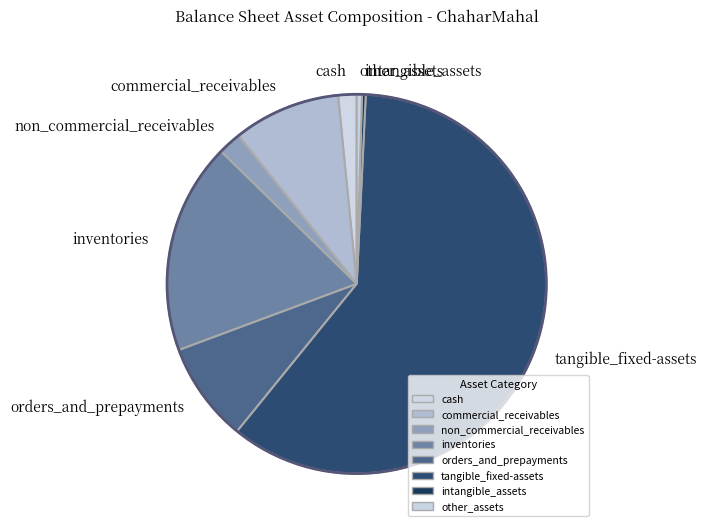

Is tangible_fixed-assets the majority of the pie?

Yes